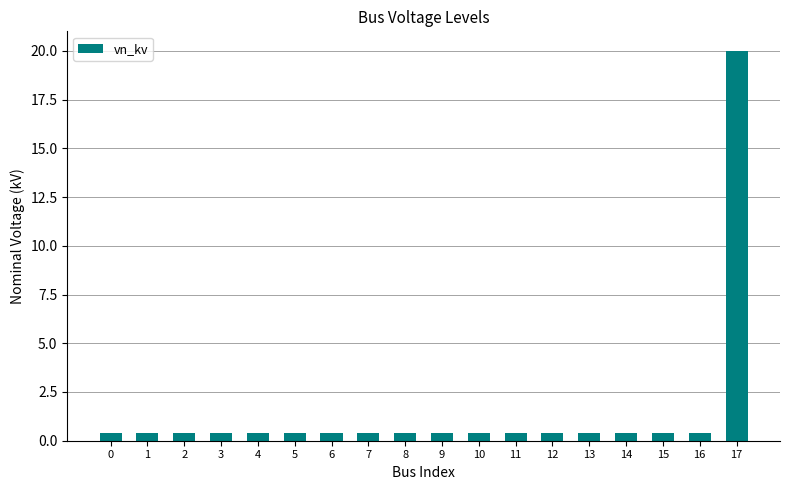

What is the average value?

1.5